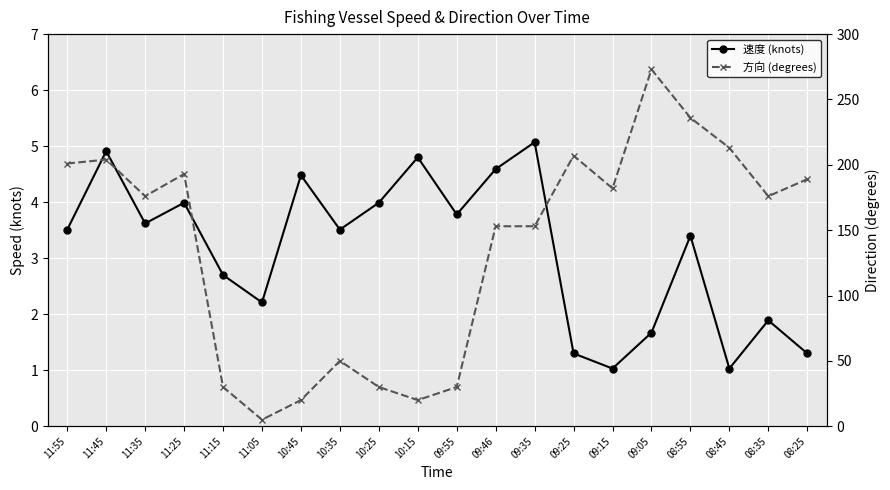

Is the value of 方向 (degrees) at 11:05 greater than the value of 速度 (knots) at 10:15?

Yes